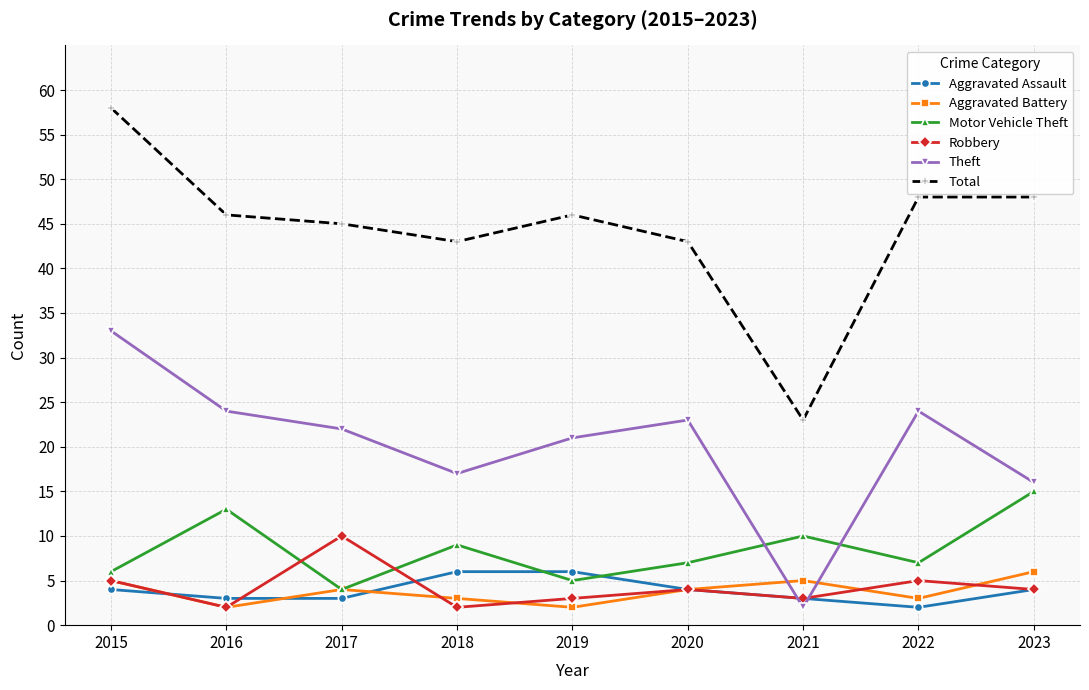

Does the chart display data point markers on the line(s)?

Yes